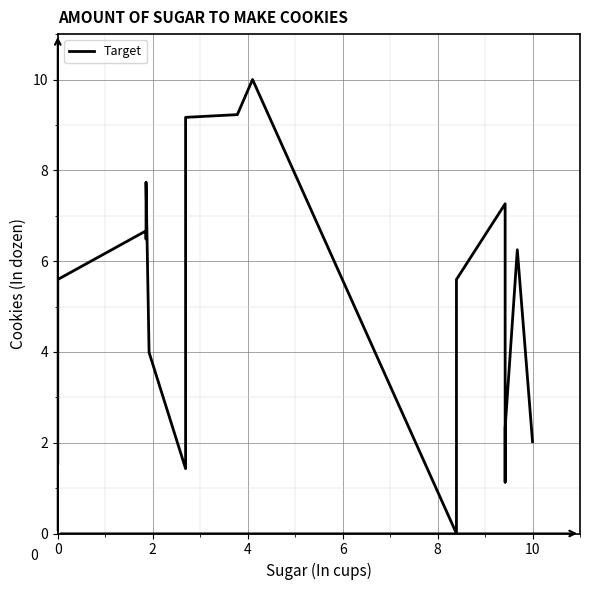

True or false: there are more than 2 points higher than both neighbors.

True